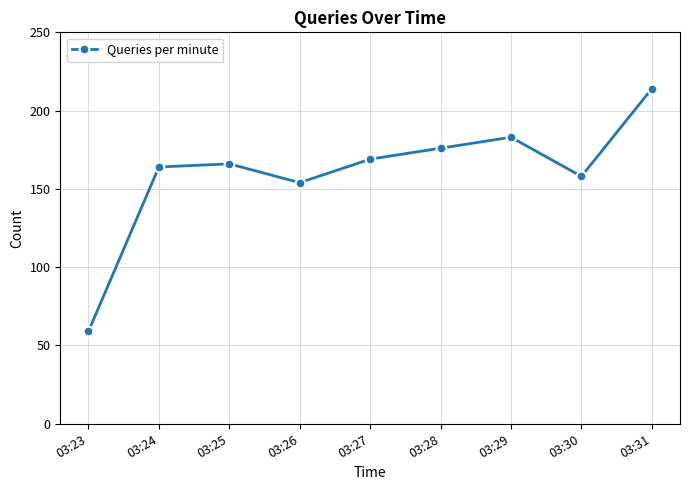

What is the average value?

160